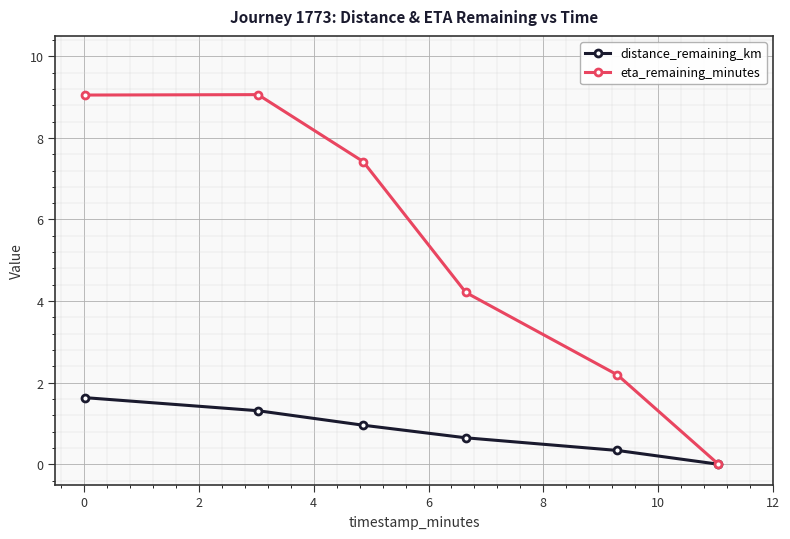

What is the greatest value displayed?

9.1